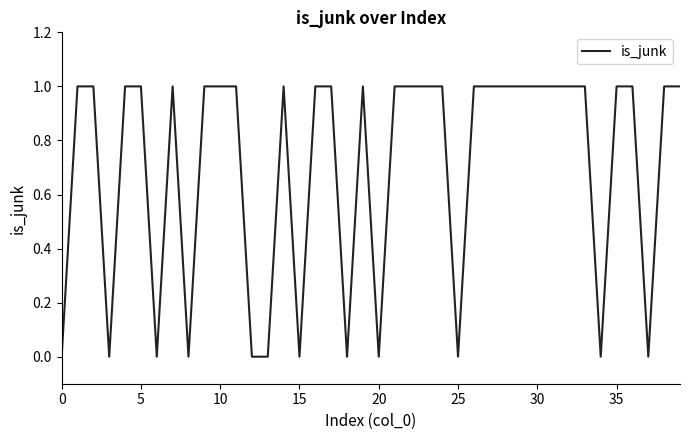

Reading left to right, list all the values displayed in this chart.

0	1	1	0	1	1	0	1	0	1	1	1	0	0	1	0	1	1	0	1	0	1	1	1	1	0	1	1	1	1	1	1	1	1	0	1	1	0	1	1